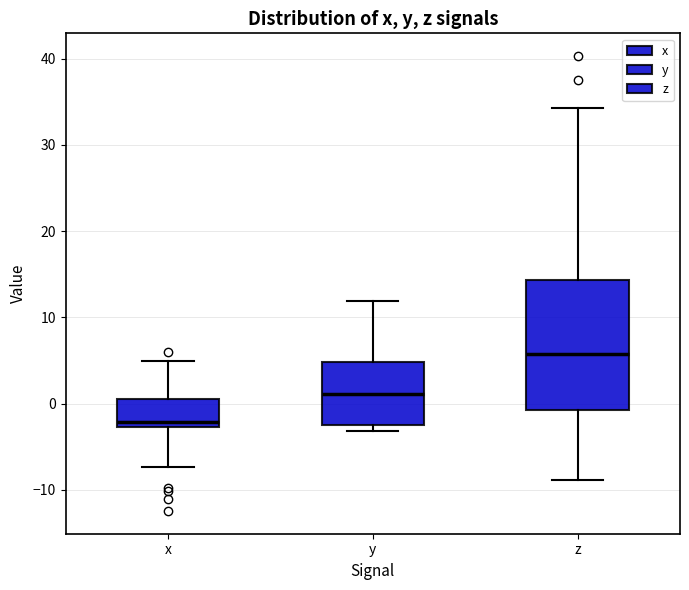

Reading left to right, read every box against the y-axis: the position of its median line, the range the box covers, and the ends of its whiskers. The values are not printed on the chart, so give them approximately, as read against the axis.

x: median -2, box -3 to 1, whiskers -7 to 5
y: median 1, box -3 to 5, whiskers -3 (just below the box's lower edge) to 12
z: median 6, box -1 to 14, whiskers -9 to 34